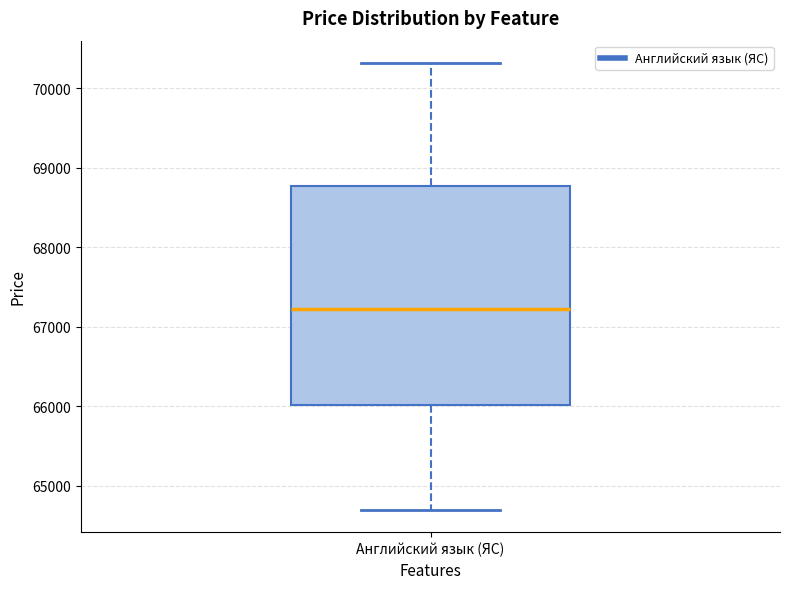

Transcribe this box plot: give where the median line is, the range the box spans, and where the two whiskers end, as read against the y-axis. The values are not printed on the chart, so give them approximately, as read against the axis.

median 67200, box 66000 to 68800, whiskers 64700 to 70300